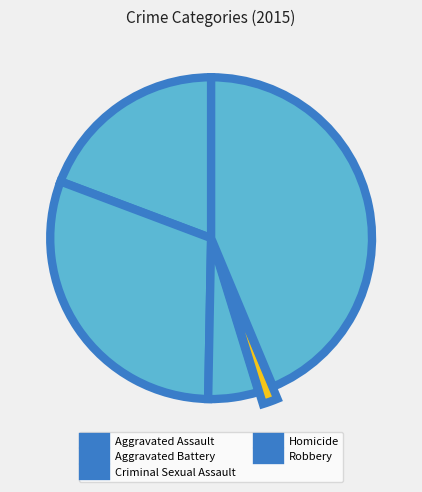

How many segments does this pie chart have?

5